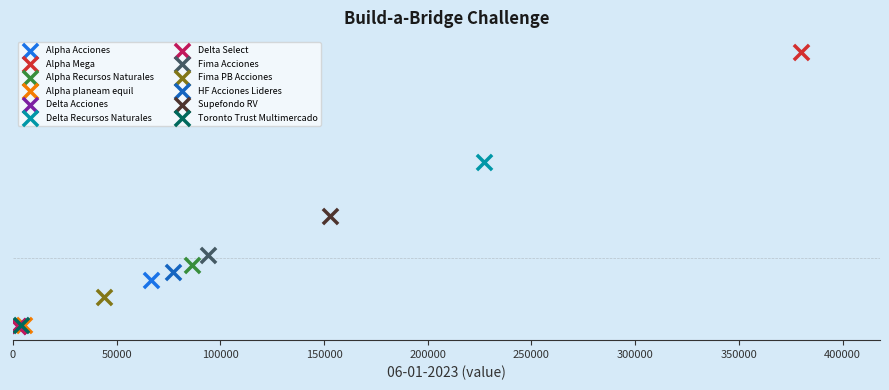

Which series contains the highest Y value?

Alpha Mega